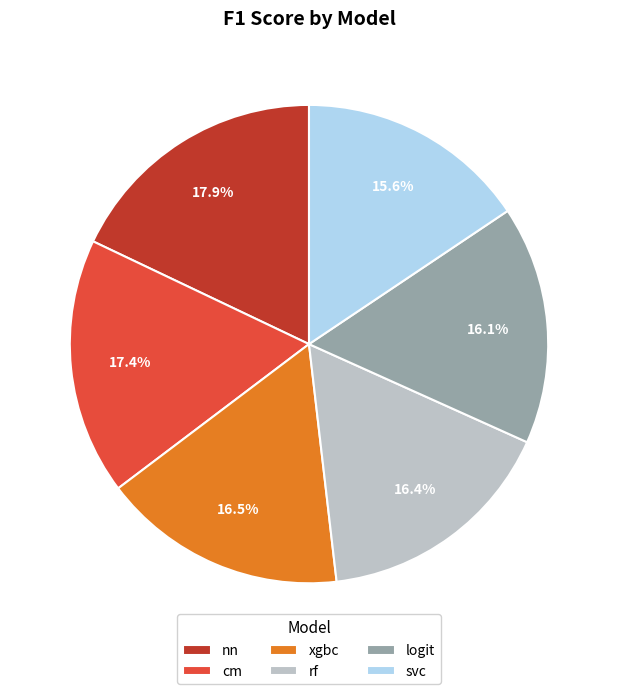

How many segments does this pie chart have?

6